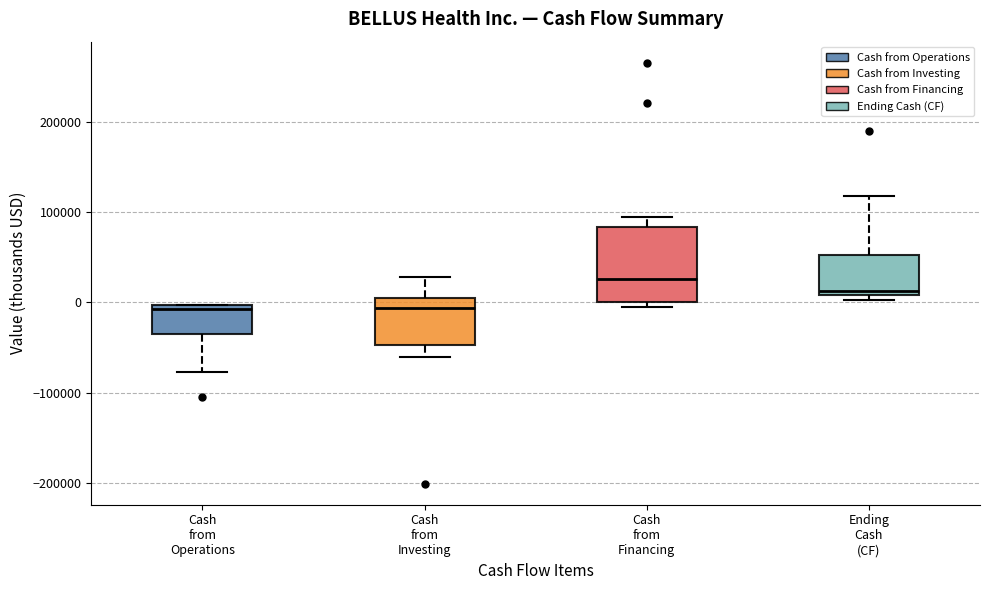

Reading left to right, read every box against the y-axis: the position of its median line, the range the box covers, and the ends of its whiskers. The values are not printed on the chart, so give them approximately, as read against the axis.

Cash from Operations: median -10000, box -40000 to 0, whiskers -80000 to 0
Cash from Investing: median -10000, box -50000 to 0, whiskers -60000 to 30000
Cash from Financing: median 30000, box 0 to 80000, whiskers -10000 to 90000
Ending Cash (CF): median 10000 (just above the box's lower edge), box 10000 to 50000, whiskers 0 to 120000